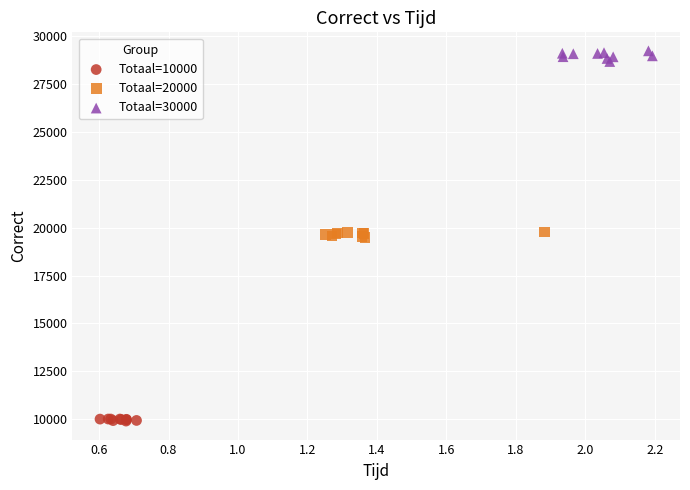

Which series reaches the maximum Y coordinate?

Totaal=30000